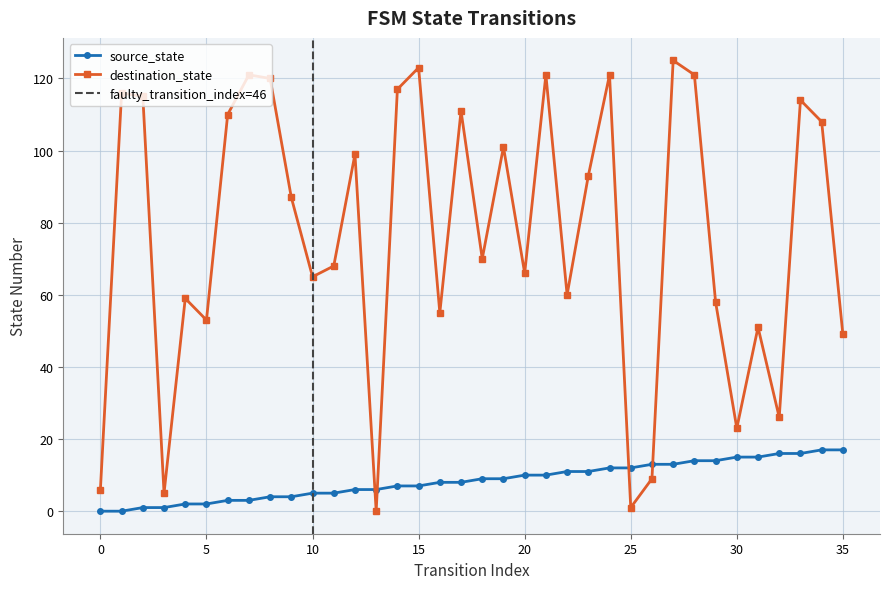

What value does the destination_state series have at 27, to the nearest 5?

125